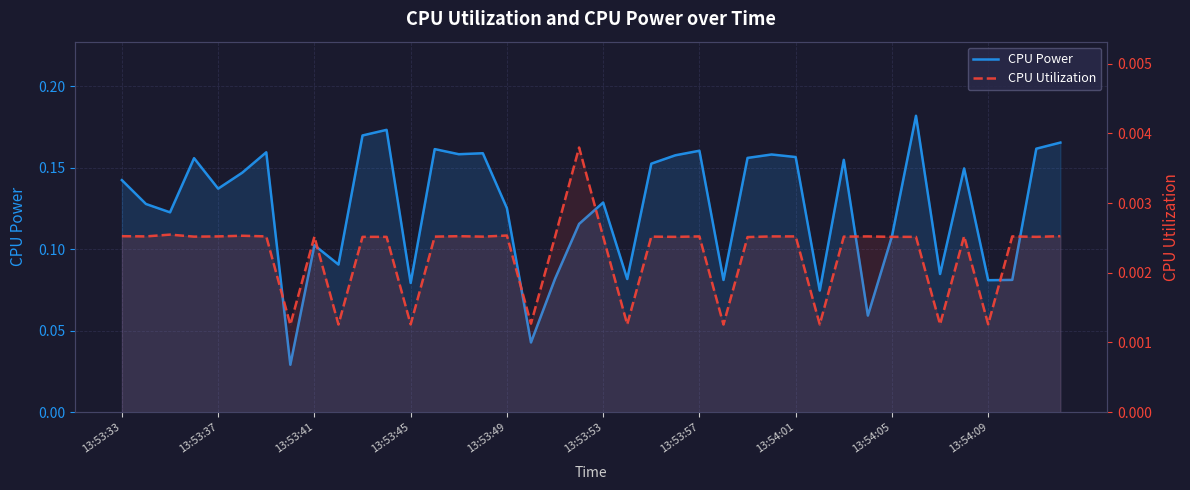

List the series in order of their peak value, lowest first.

CPU Utilization, CPU Power